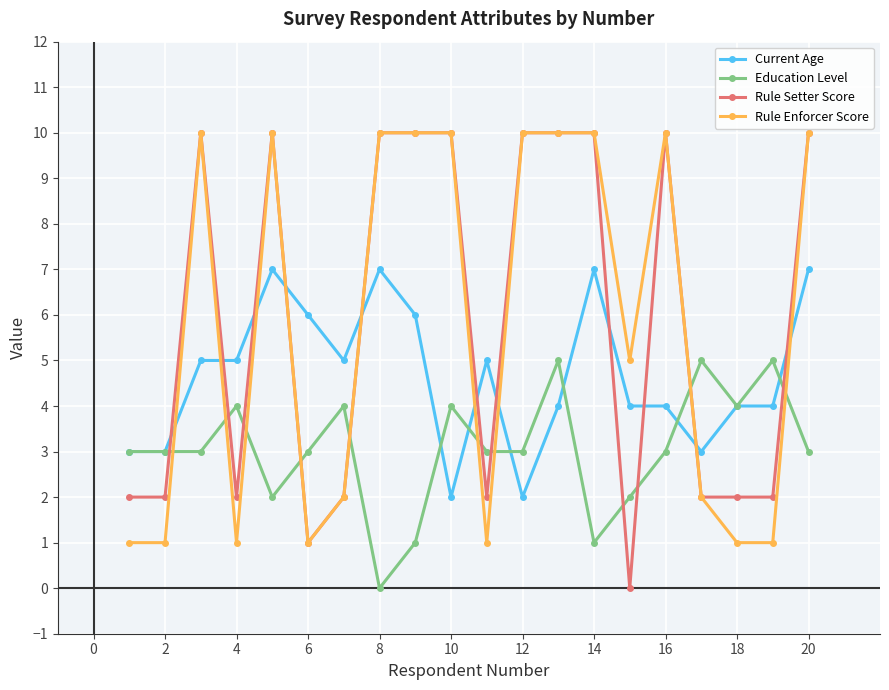

True or false: Rule Enforcer Score has more than 1 interior local peaks.

True